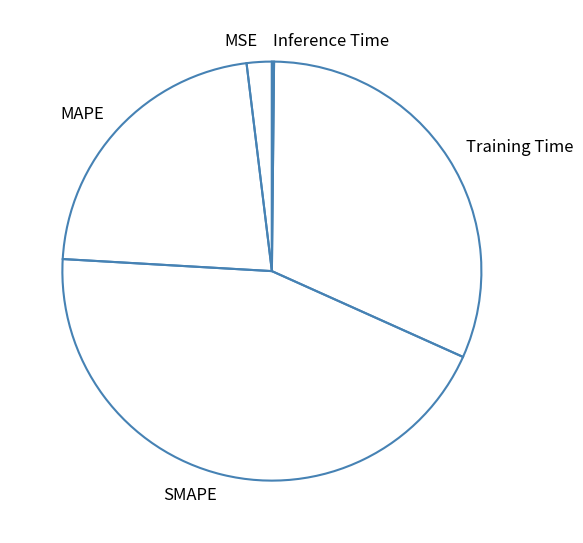

Does MSE represent more than half of the total?

No